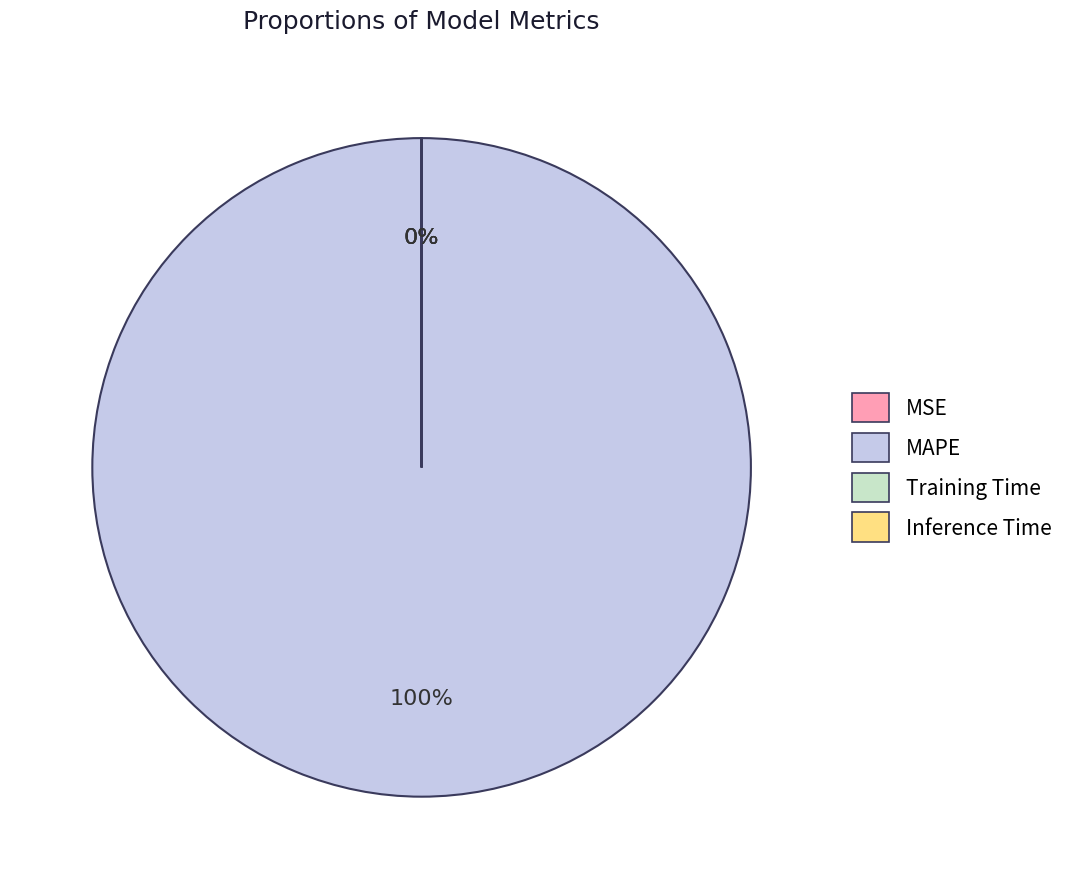

What percentage is the MAPE slice, to the nearest percent?

100%